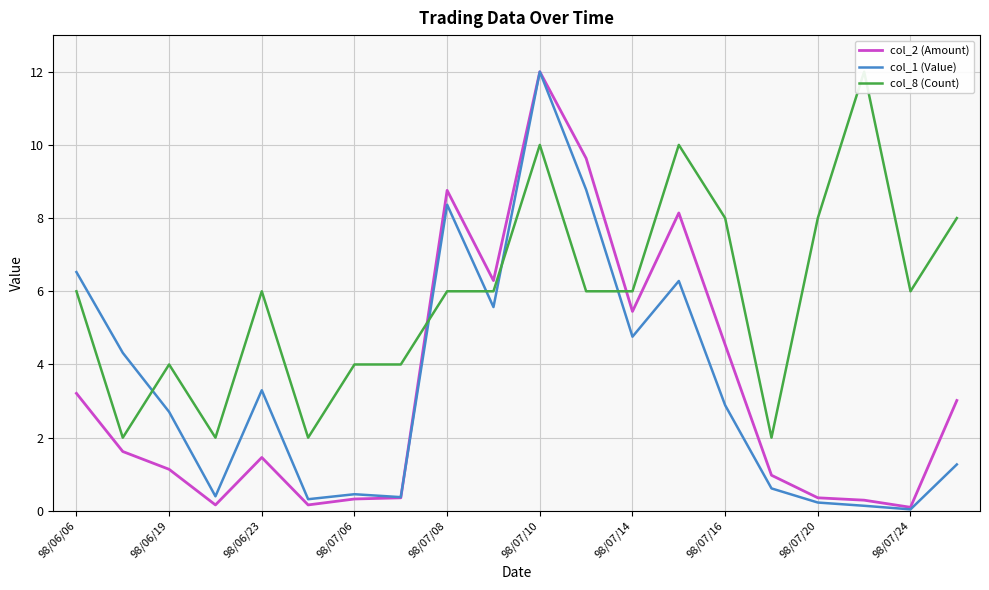

What is the value of the col_2 (Amount) point at the 10th from the left?

6.3